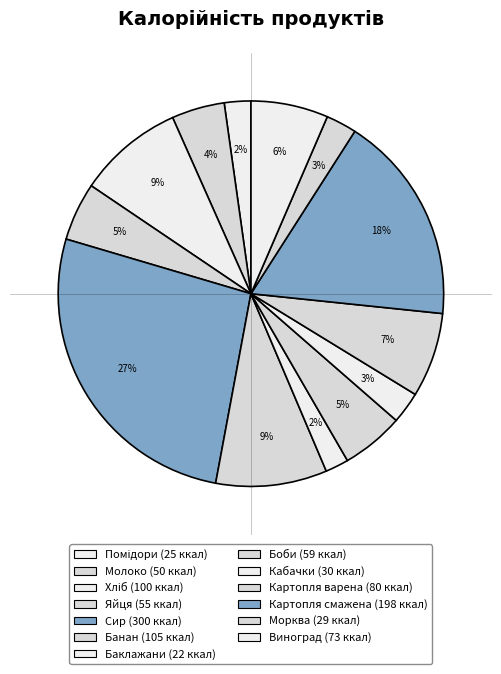

How many segments does this pie chart have?

13